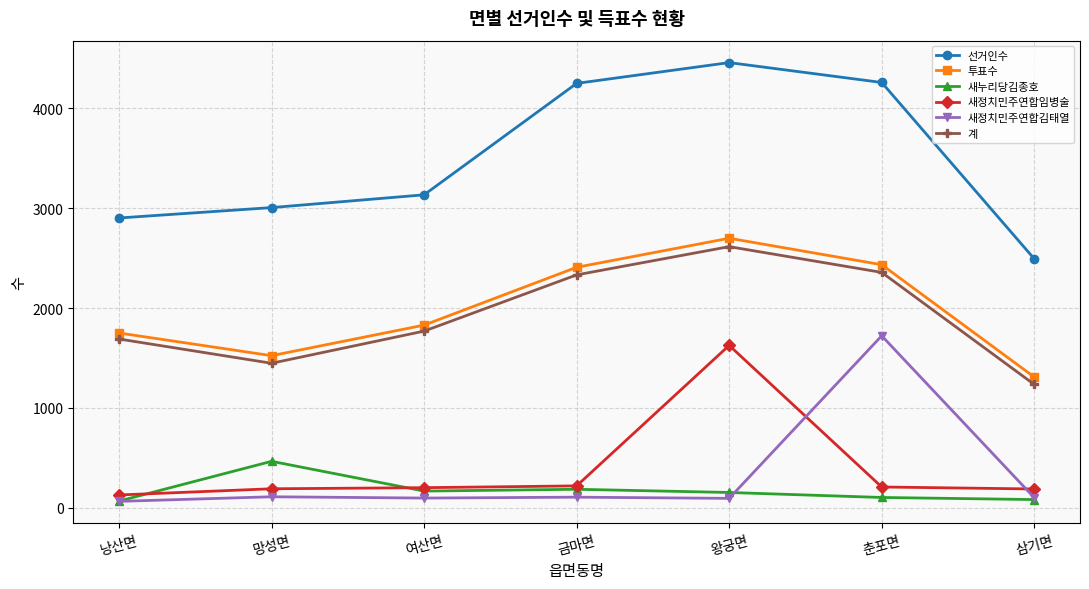

What is the label of the 5th point from the right?

여산면